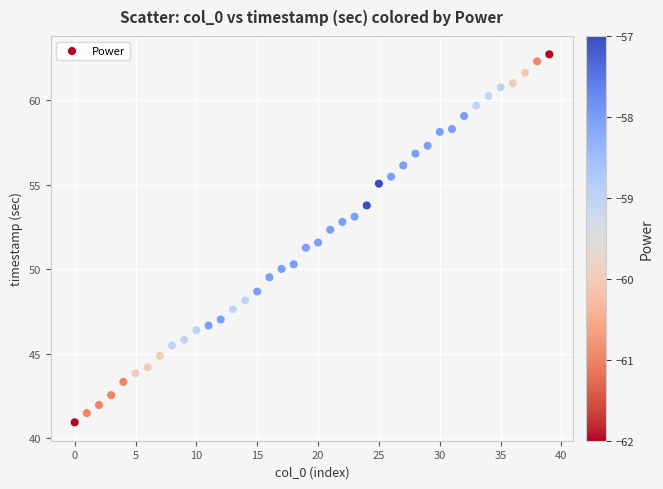

What is the range of Y values (max minus min)?

21.8